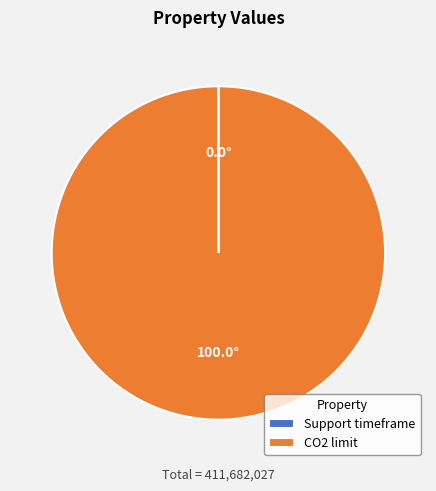

What is the largest slice in the pie chart?

CO2 limit